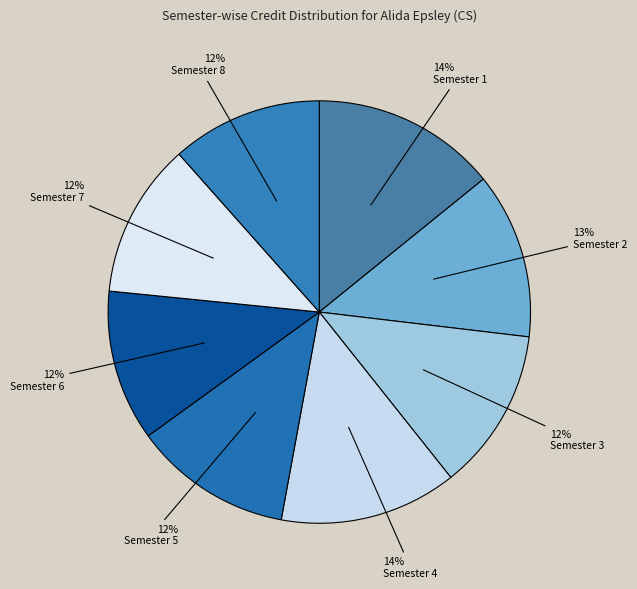

Count the number of slices in the pie.

8